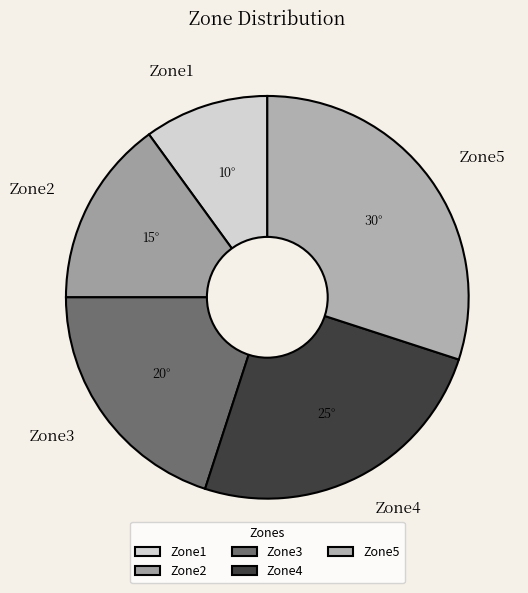

Which has a higher value, Zone3 or Zone5?

Zone5